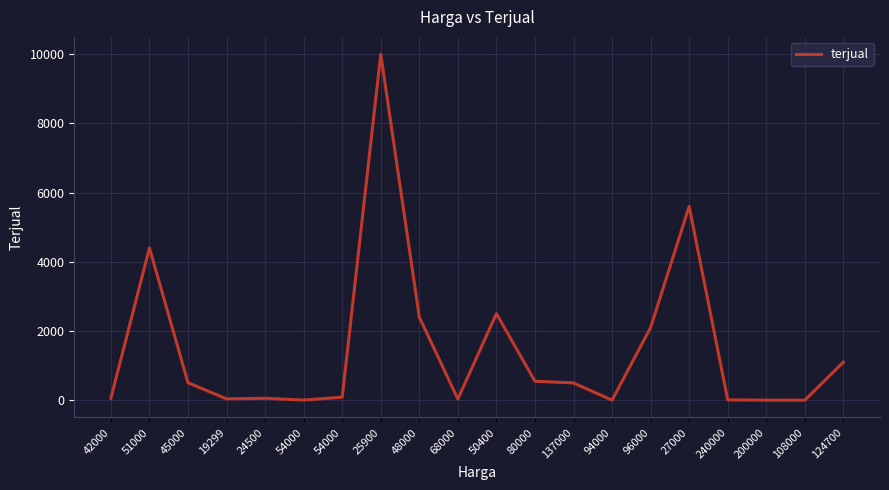

Does the chart display data point markers on the line(s)?

No